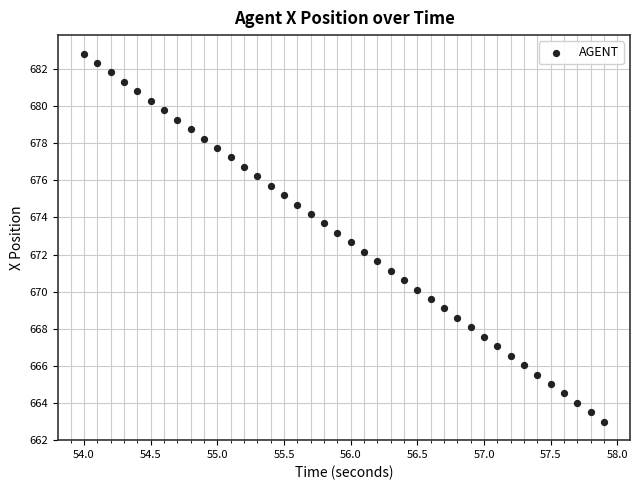

What is the range of X values (max minus min)?

3.9